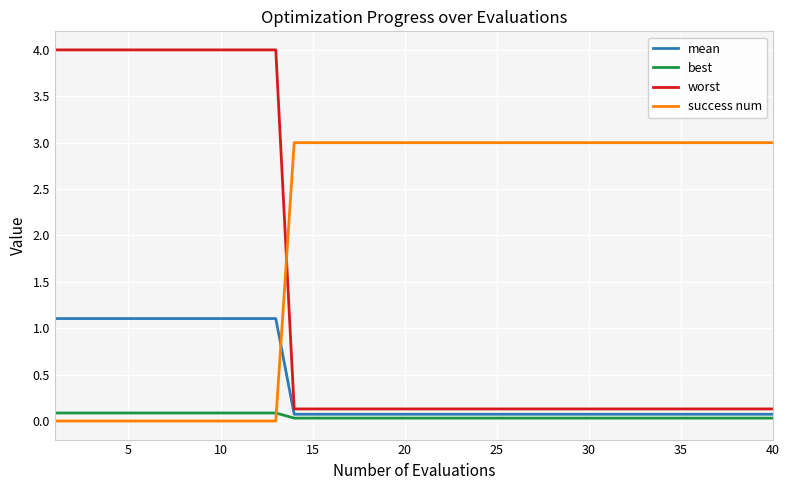

Which series has the widest spread of values?

worst